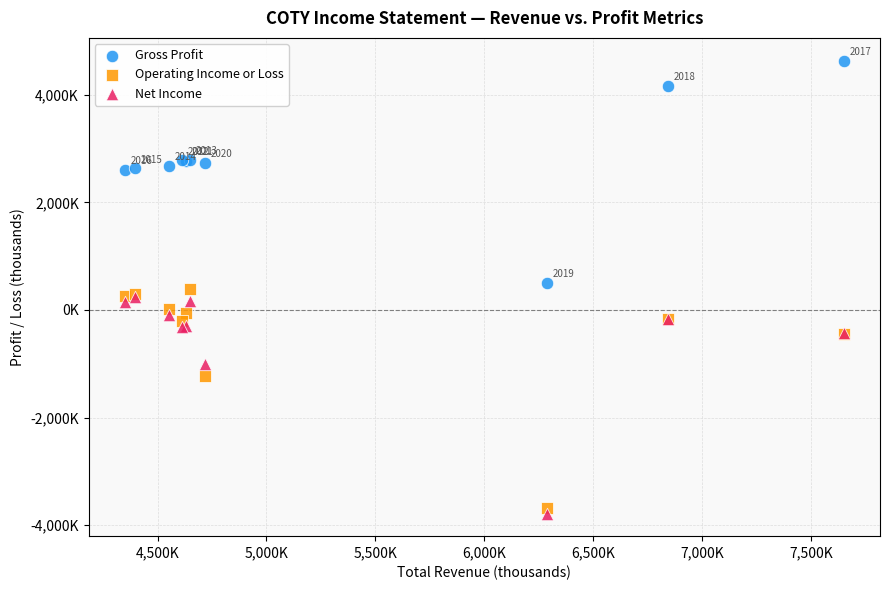

Which series contains the lowest Y value?

Net Income